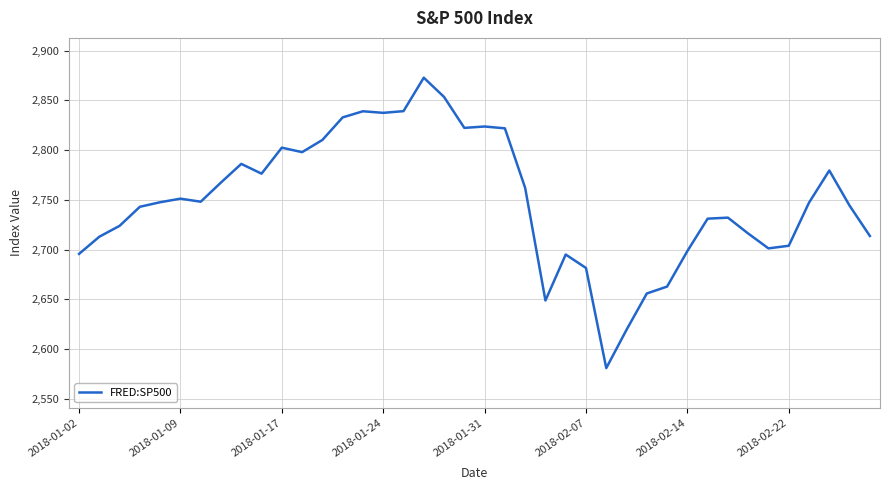

How many values are below 2747?

19